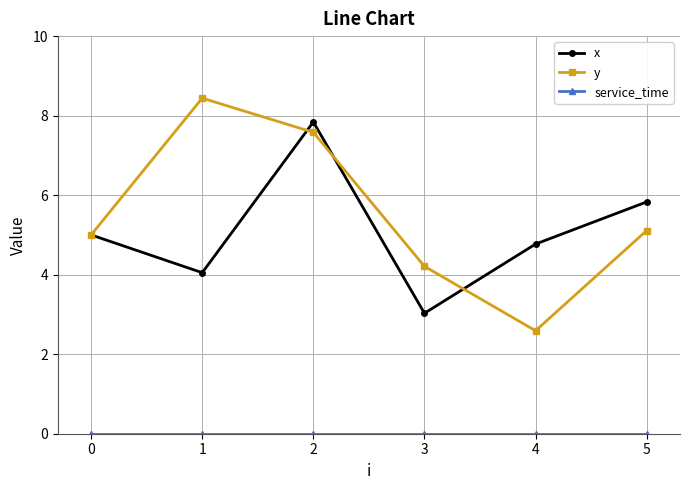

Read the x value at 0.

5.0